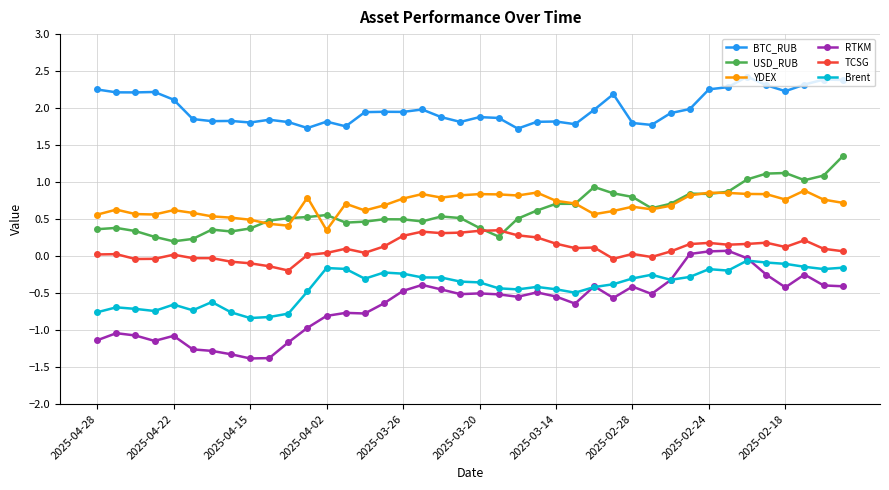

Which series has the largest range (max minus min)?

RTKM